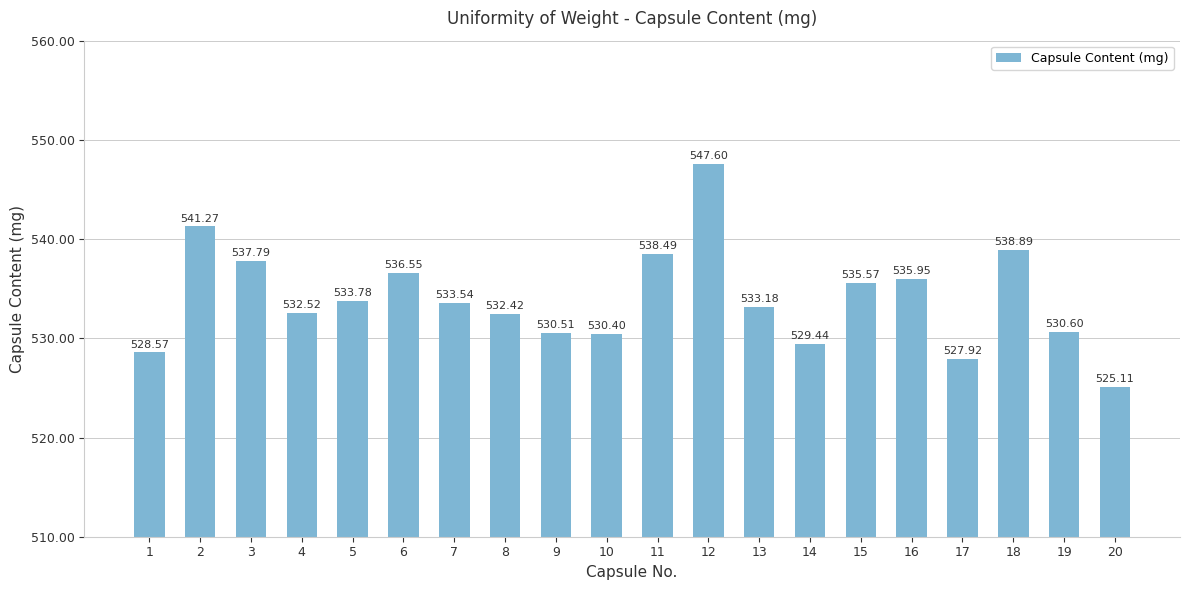

List the labels in order of value, largest first.

12, 2, 18, 11, 3, 6, 16, 15, 5, 7, 13, 4, 8, 19, 9, 10, 14, 1, 17, 20